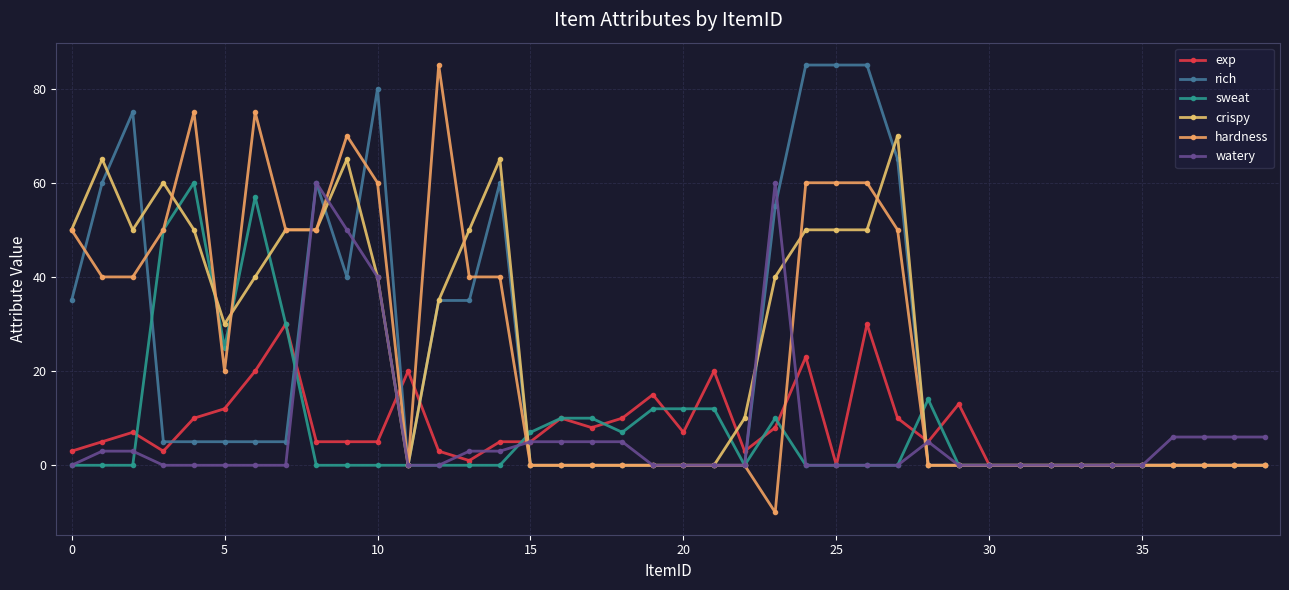

Which series has the largest range (max minus min)?

hardness